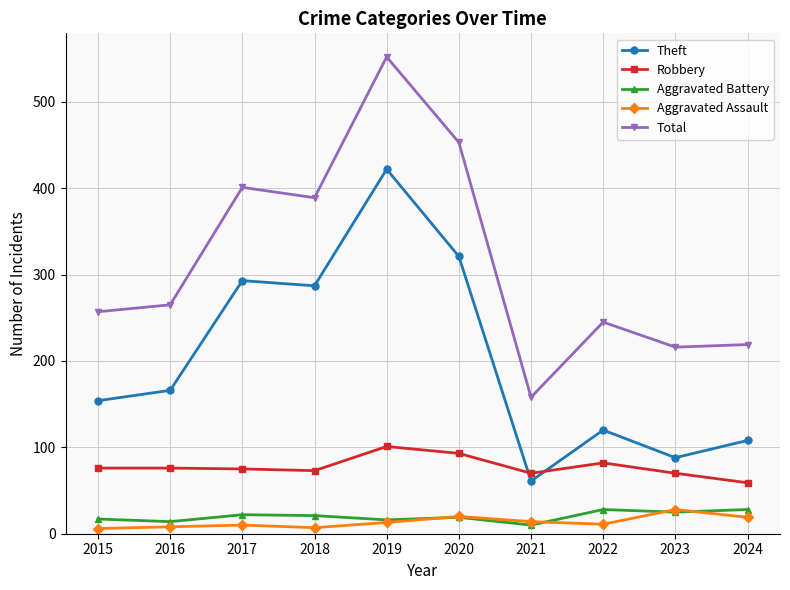

Read the Total value at 2021, to the nearest 50.

150